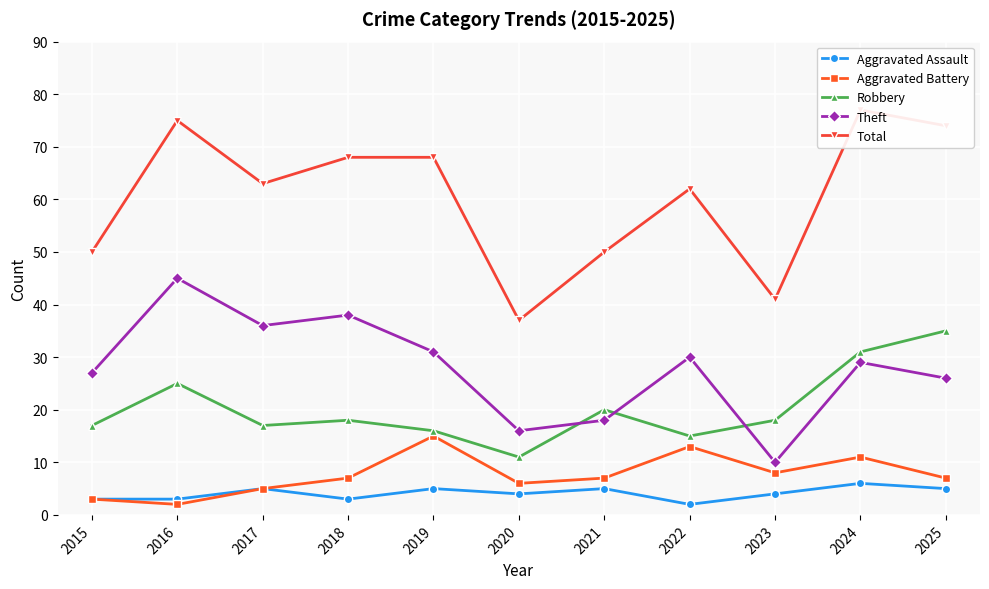

Count the number of data series in this chart.

5